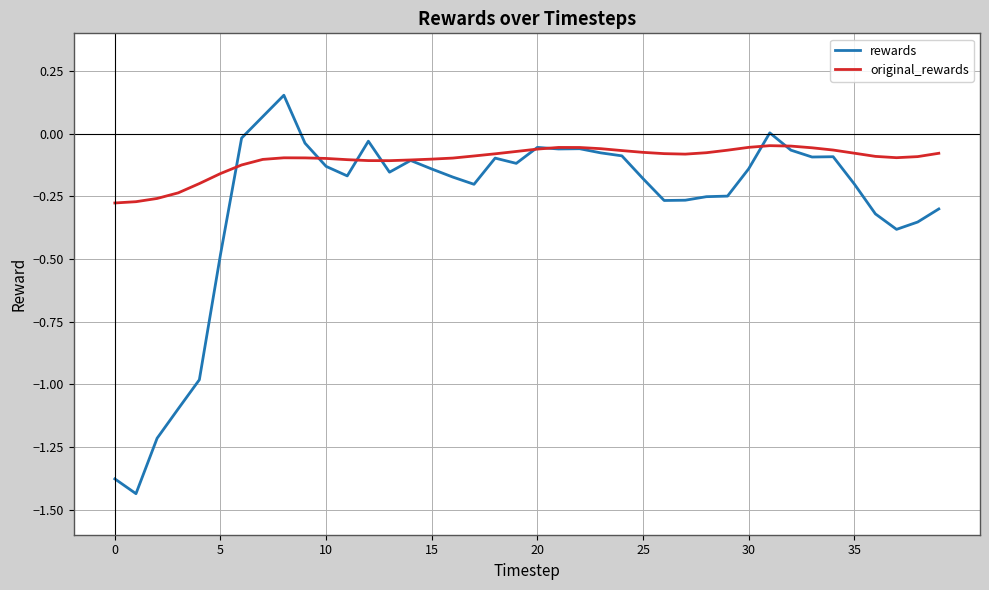

True or false: rewards has more than 1 points higher than both neighbors.

True